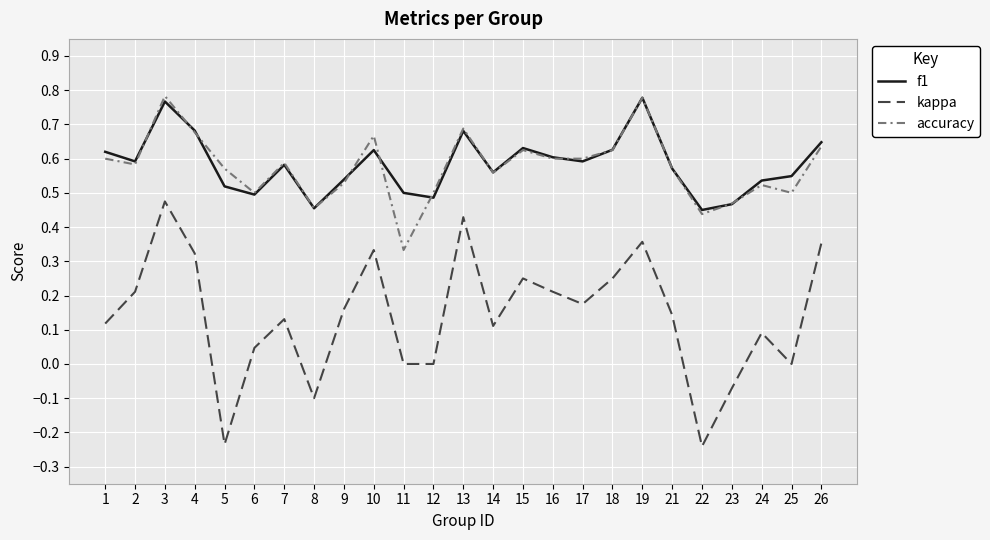

True or false: kappa and accuracy cross at least once.

False